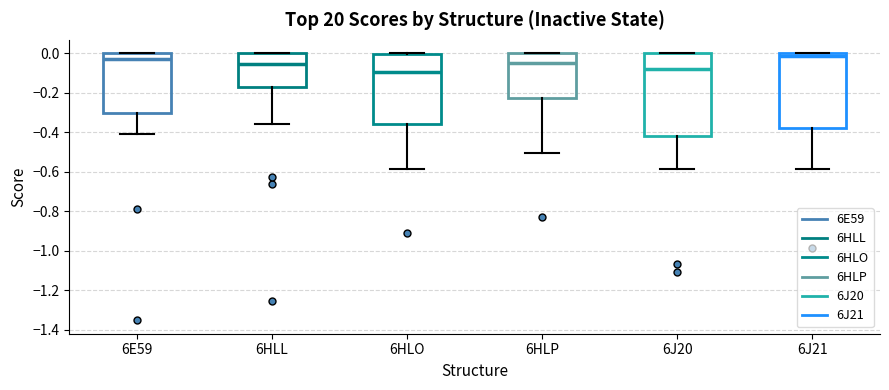

Reading left to right, transcribe this box plot: for each box, give where its median line is, the range the box spans, and where its two whiskers end, as read against the y-axis. The values are not printed on the chart, so give them approximately, as read against the axis.

6E59: median -0.04, box -0.30 to 0.00, whiskers -0.42 to 0.00
6HLL: median -0.06, box -0.18 to 0.00, whiskers -0.36 to 0.00
6HLO: median -0.10, box -0.36 to 0.00, whiskers -0.58 to 0.00
6HLP: median -0.06, box -0.22 to 0.00, whiskers -0.50 to 0.00
6J20: median -0.08, box -0.42 to 0.00, whiskers -0.58 to 0.00
6J21: median -0.02, box -0.38 to 0.00, whiskers -0.58 to 0.00